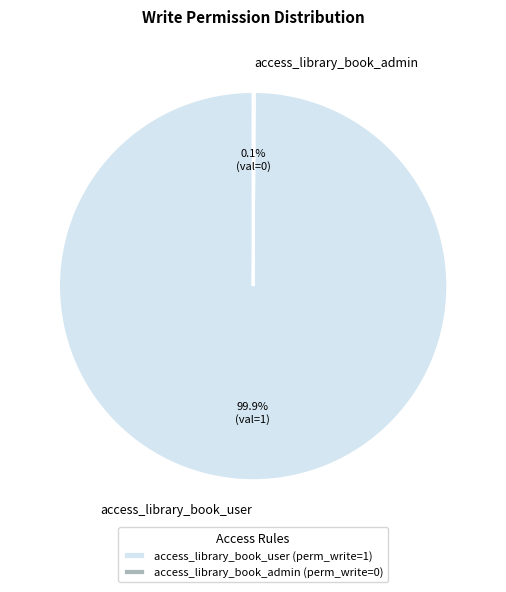

Does access_library_book_user represent more than half of the total?

Yes